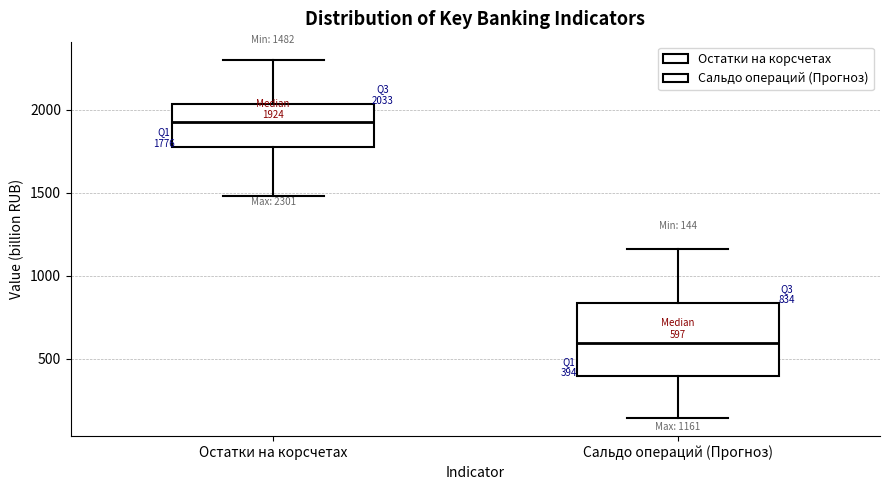

Which box is the tallest, from its lower edge to its upper edge?

Сальдо операций (Прогноз)